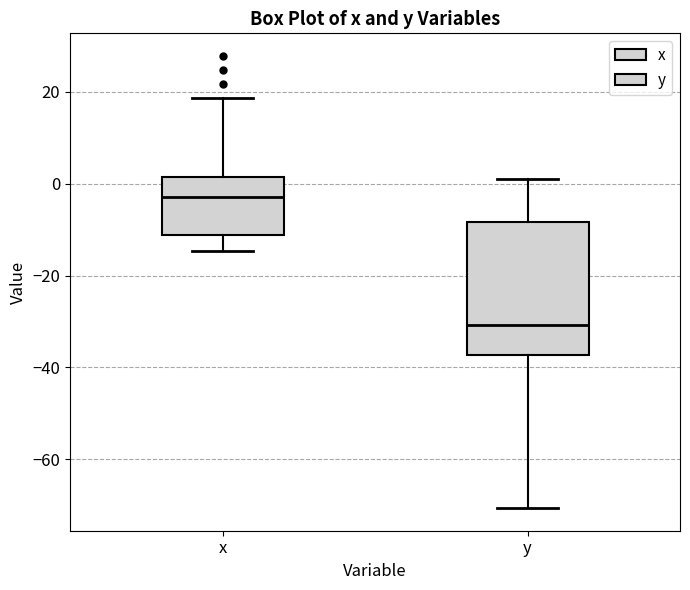

Reading left to right, transcribe this box plot: for each box, give where its median line is, the range the box spans, and where its two whiskers end, as read against the y-axis. The values are not printed on the chart, so give them approximately, as read against the axis.

x: median -2, box -12 to 2, whiskers -14 to 18
y: median -30, box -38 to -8, whiskers -70 to 2